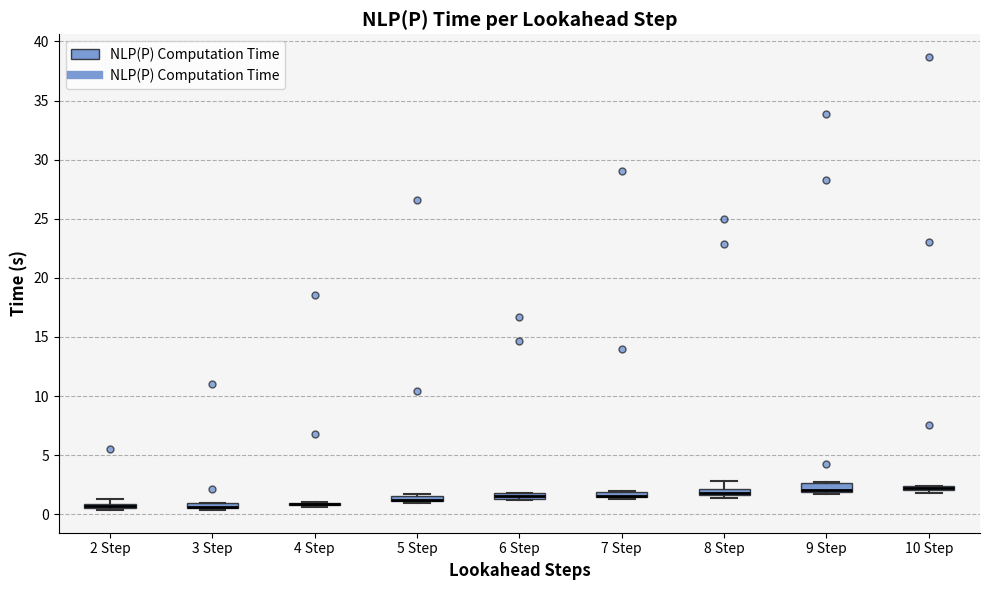

Where is the lower edge of the box for 9 Step on the y-axis? The values are not printed on the chart, so give them approximately, as read against the axis.

2.0